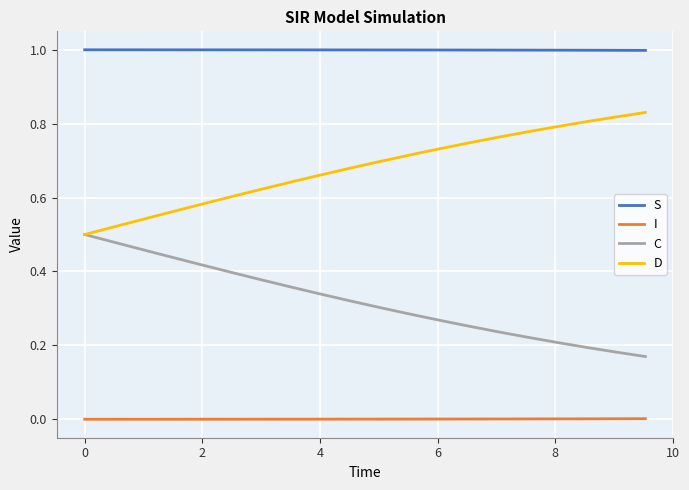

True or false: D and S intersect in this chart.

False